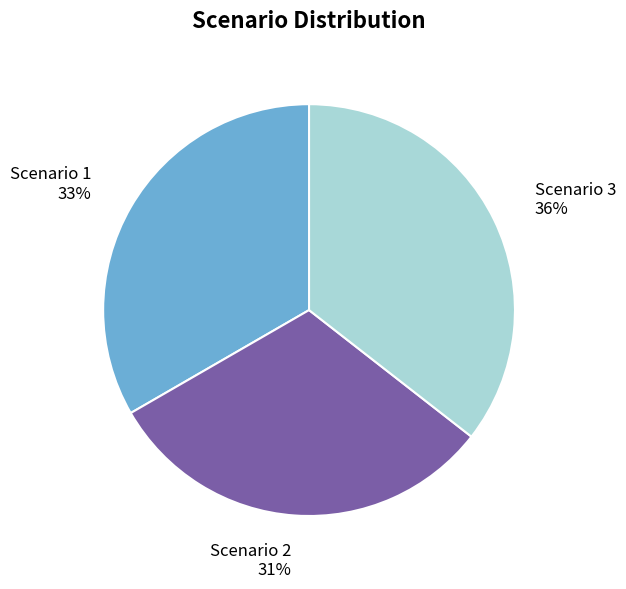

Does Scenario 1 represent more than half of the total?

No